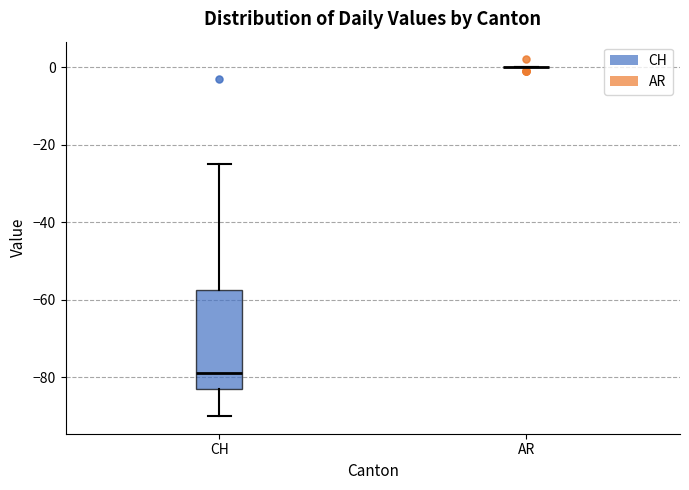

Reading left to right, read every box against the y-axis: the position of its median line, the range the box covers, and the ends of its whiskers. The values are not printed on the chart, so give them approximately, as read against the axis.

CH: median -78, box -82 to -58, whiskers -90 to -24
AR: box collapsed to a line at 0, whiskers 0 to 0